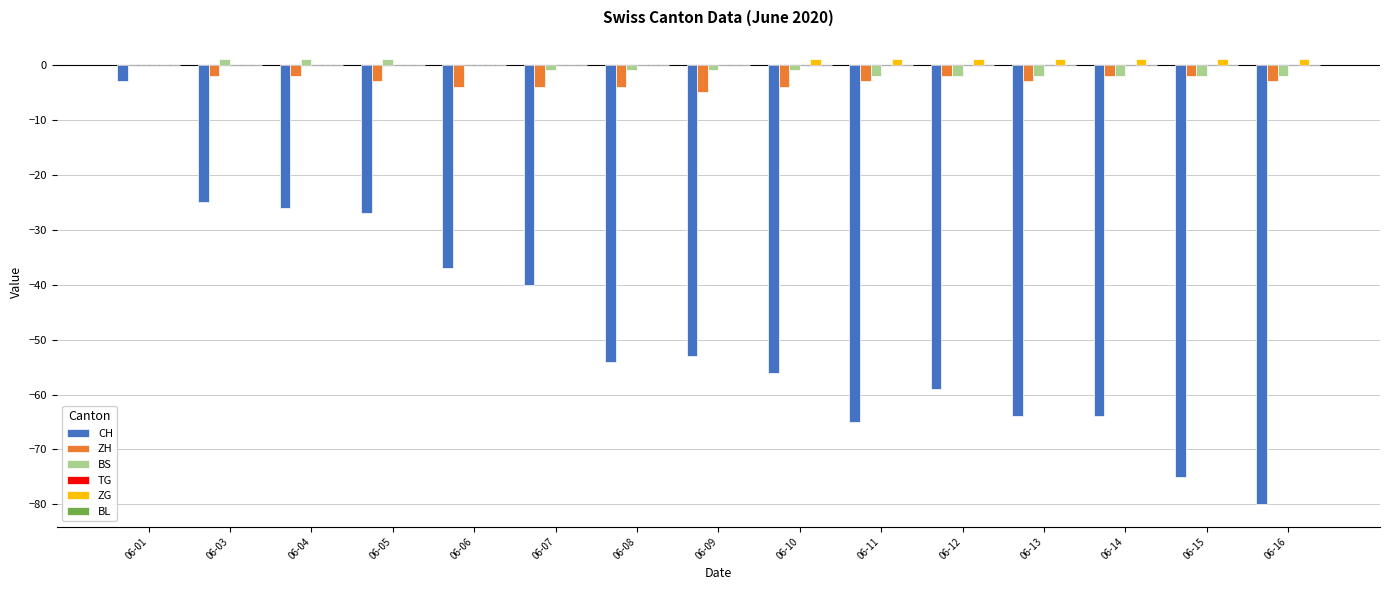

Which category has the highest value in the ZH series?

06-01